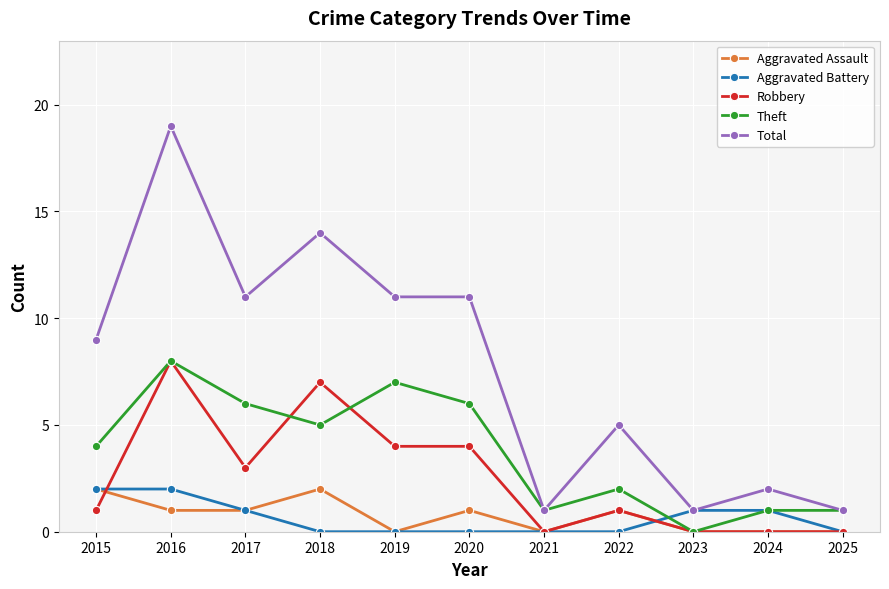

What is the average value of the Robbery series?

3